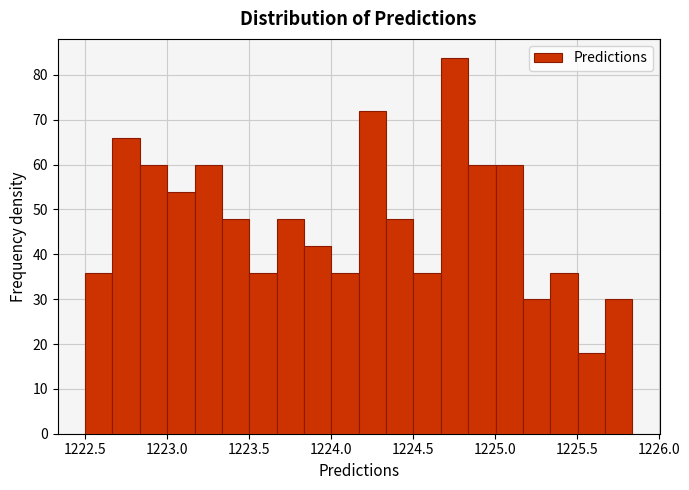

Read against the x-axis, roughly where is the centre of the tallest bar?

1224.75